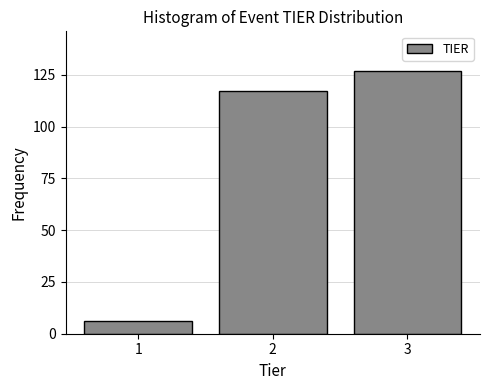

Reading left to right, extract all data points from this chart.

1=6	2=117	3=127